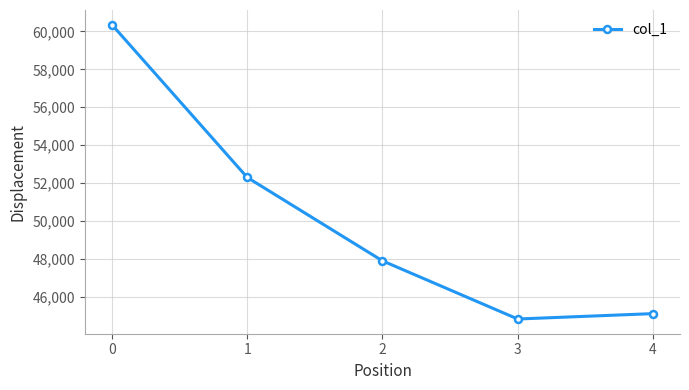

What is the value of the 4th point from the left?

44822